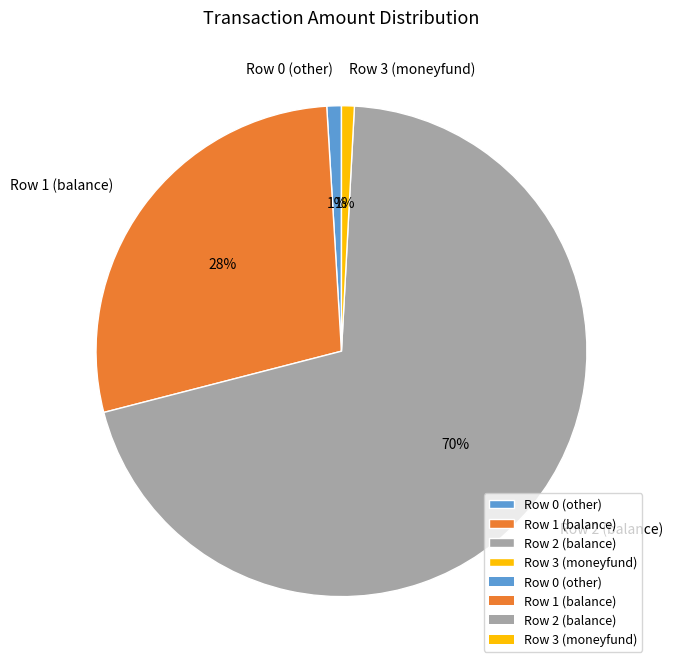

True or false: Row 0 (other) accounts for 11% of the total.

False